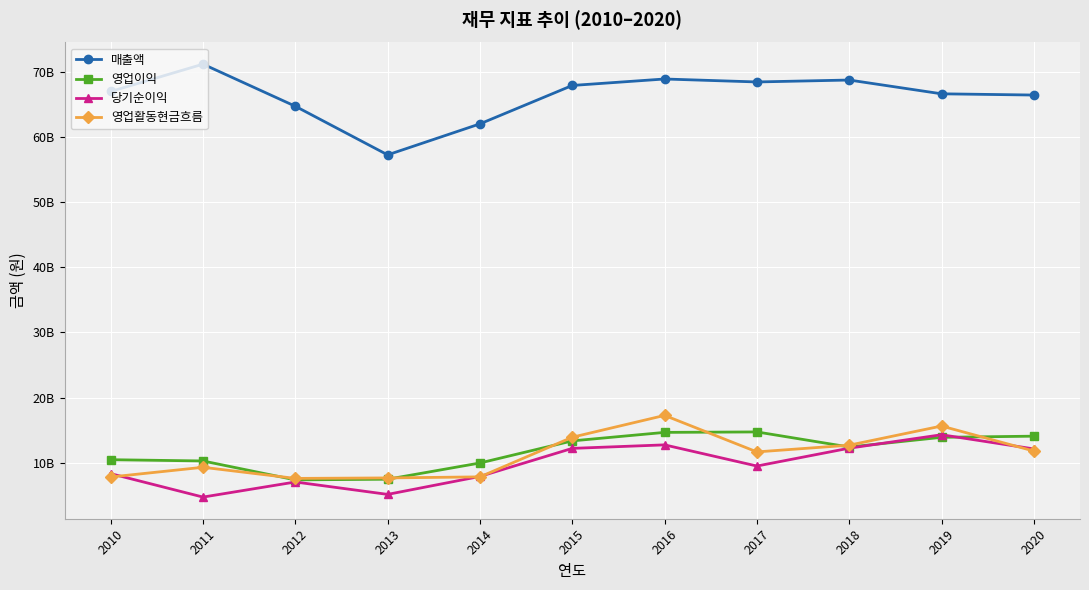

Does the chart have visible grid lines?

Yes